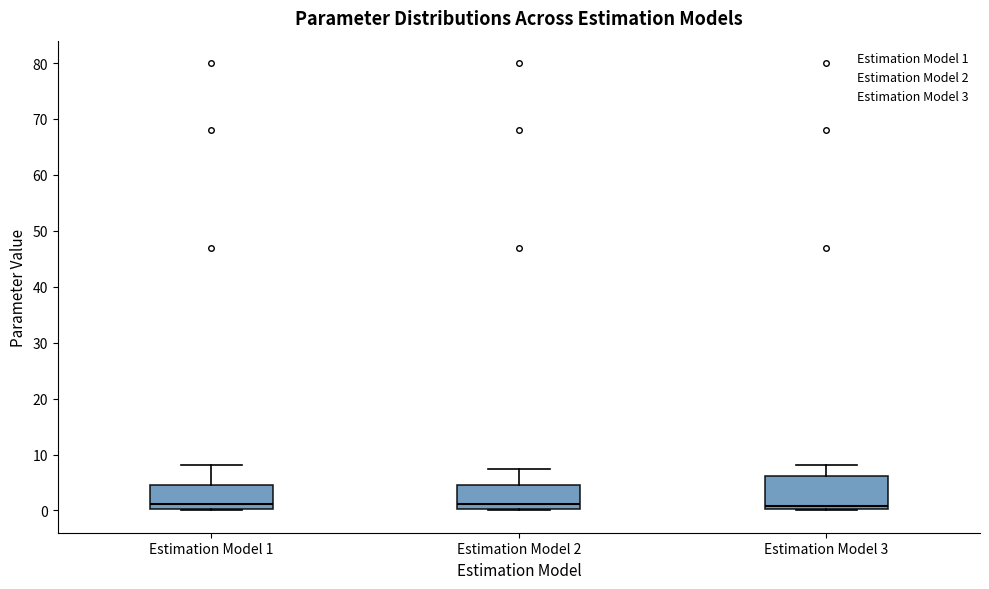

Reading left to right, transcribe this box plot: for each box, give where its median line is, the range the box spans, and where its two whiskers end, as read against the y-axis. The values are not printed on the chart, so give them approximately, as read against the axis.

Estimation Model 1: median 1, box 0 to 5, whiskers 0 to 8
Estimation Model 2: median 1, box 0 to 5, whiskers 0 to 7
Estimation Model 3: median 1, box 0 to 6, whiskers 0 to 8